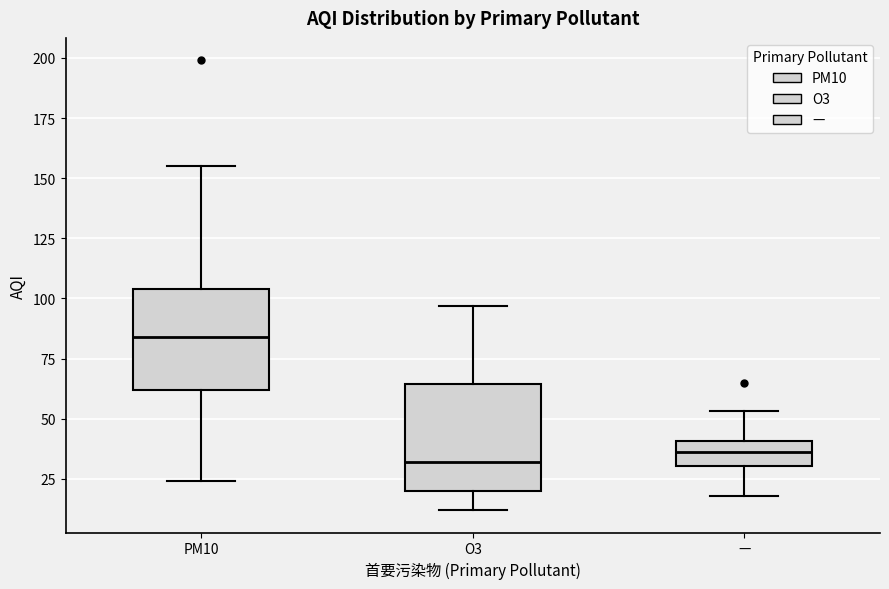

Which box has the highest median line?

PM10